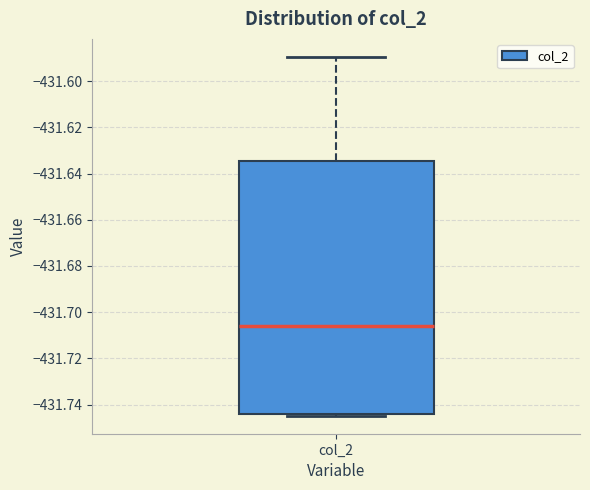

Transcribe this box plot: give where the median line is, the range the box spans, and where the two whiskers end, as read against the y-axis. The values are not printed on the chart, so give them approximately, as read against the axis.

median -431.706, box -431.744 to -431.634, whiskers -431.744 (just below the box's lower edge) to -431.590